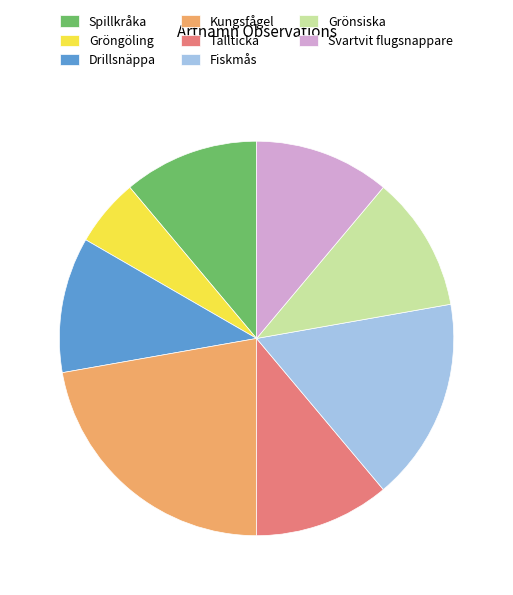

How many segments does this pie chart have?

8